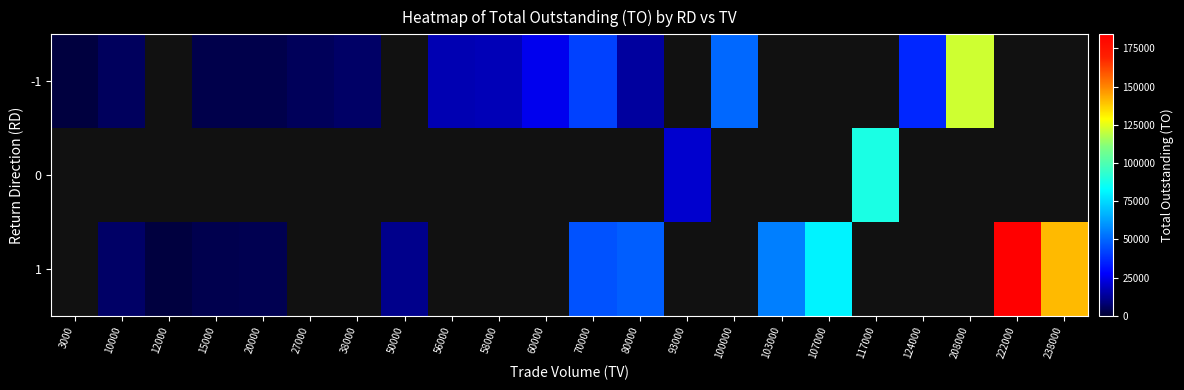

Which category has the lowest value across all series?

12000